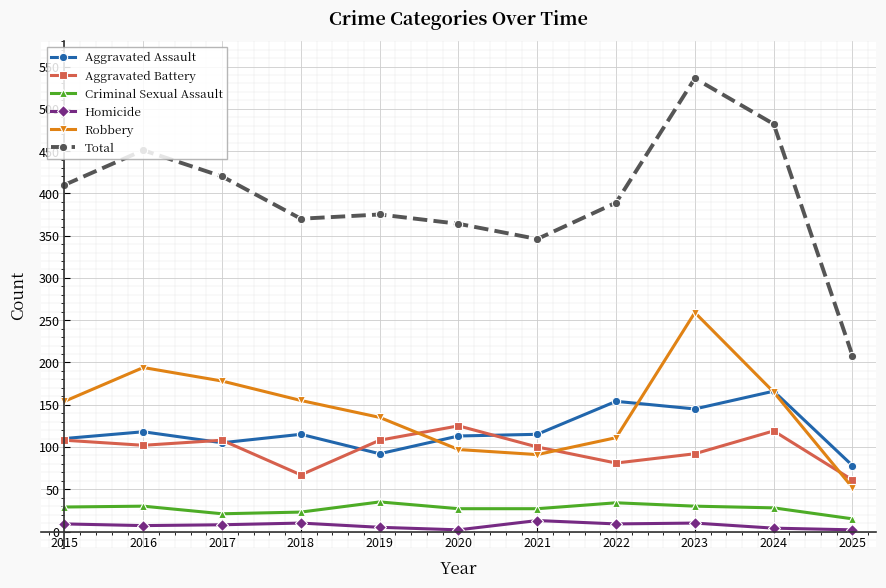

What is the sum of the Criminal Sexual Assault values at 2020 and 2019?

62